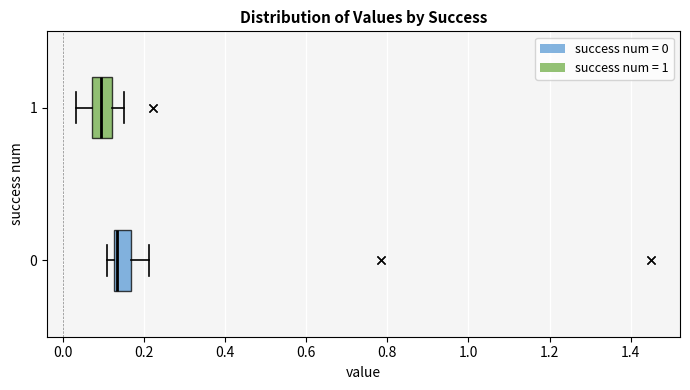

Reading bottom to top, transcribe this box plot: for each box, give where its median line is, the range the box spans, and where its two whiskers end, as read against the x-axis. The values are not printed on the chart, so give them approximately, as read against the axis.

0: median 0.14, box 0.12 to 0.16, whiskers 0.10 to 0.22
1: median 0.10, box 0.08 to 0.12, whiskers 0.04 to 0.14